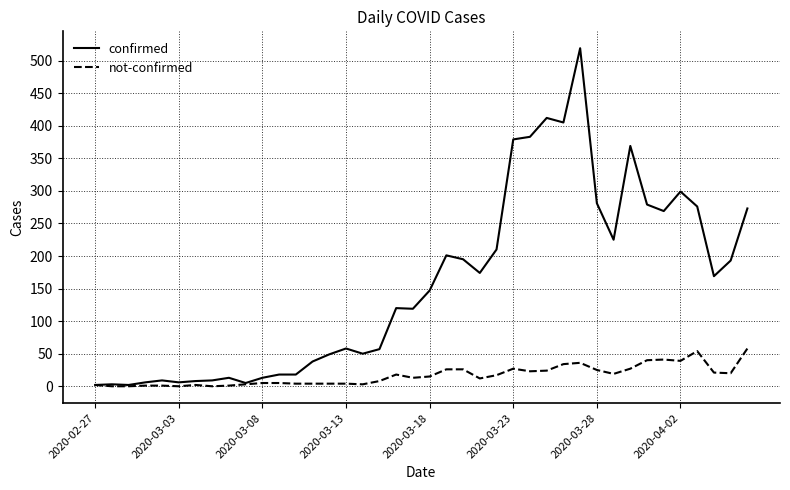

What is the maximum value for not-confirmed?

58